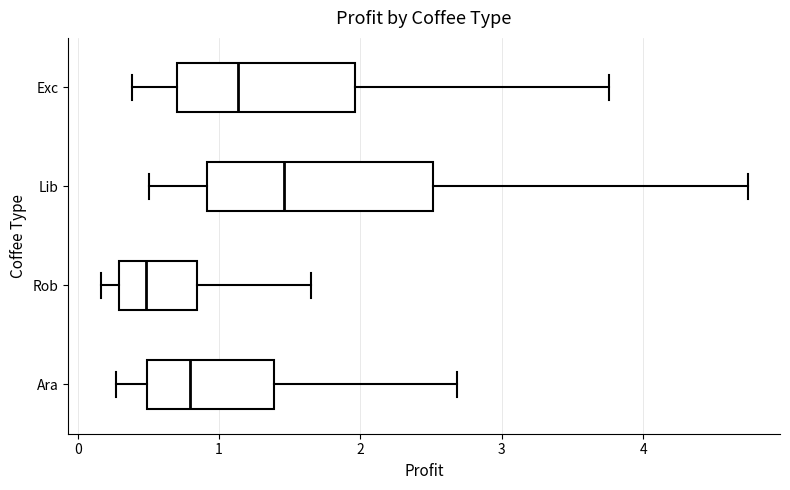

Reading bottom to top, read every box against the x-axis: the position of its median line, the range the box covers, and the ends of its whiskers. The values are not printed on the chart, so give them approximately, as read against the axis.

Ara: median 0.8, box 0.5 to 1.4, whiskers 0.3 to 2.7
Rob: median 0.5, box 0.3 to 0.8, whiskers 0.2 to 1.6
Lib: median 1.5, box 0.9 to 2.5, whiskers 0.5 to 4.7
Exc: median 1.1, box 0.7 to 2.0, whiskers 0.4 to 3.8